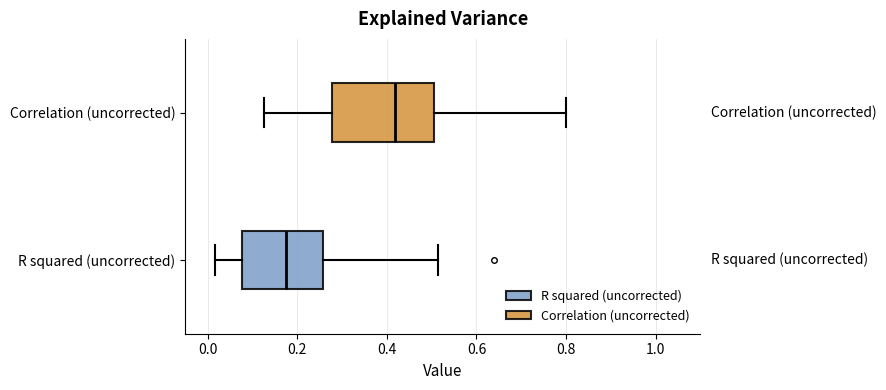

Where is the left edge of the box for R squared (uncorrected) on the x-axis? The values are not printed on the chart, so give them approximately, as read against the axis.

0.08